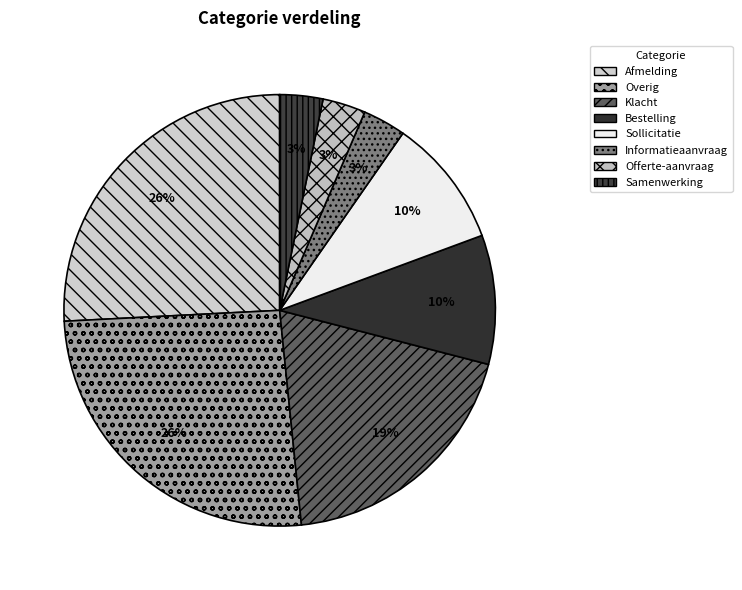

What is the ratio of the value at Offerte-aanvraag to the value at Klacht?

0.2